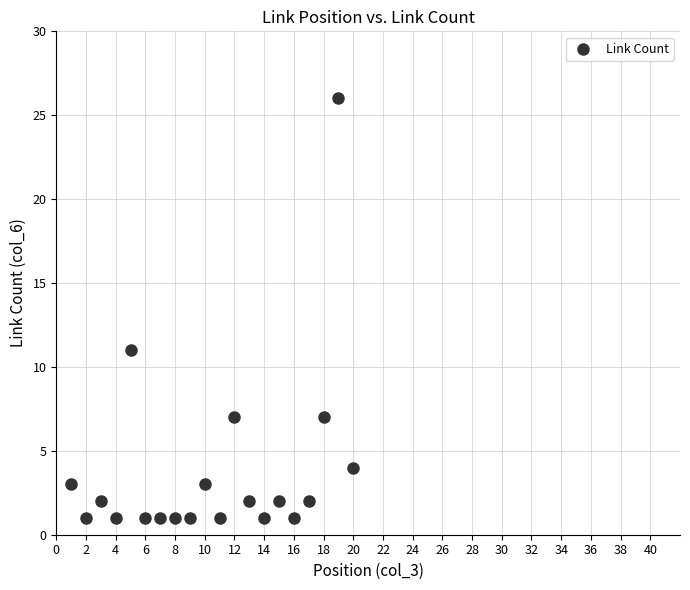

What Y value in the scatter plot is closest to 13?

11